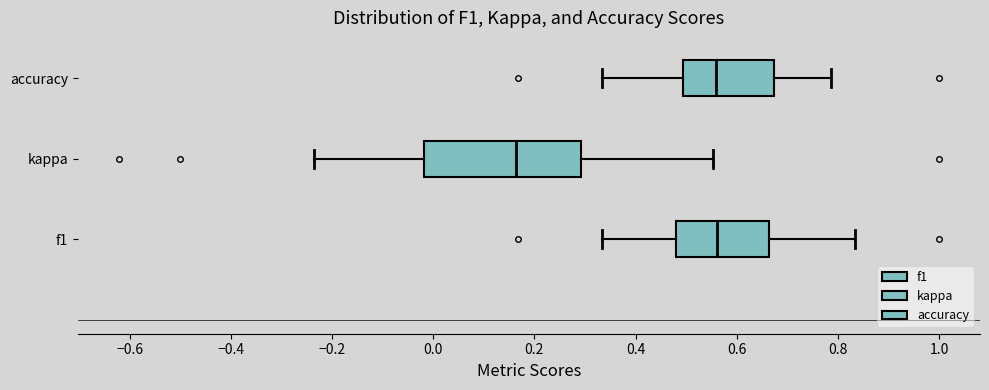

Which box's median line is the furthest to the left?

kappa